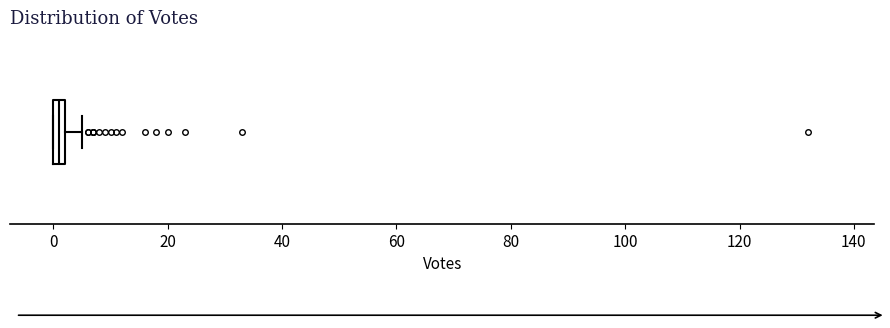

Where is the left edge of the box on the x-axis? The values are not printed on the chart, so give them approximately, as read against the axis.

0